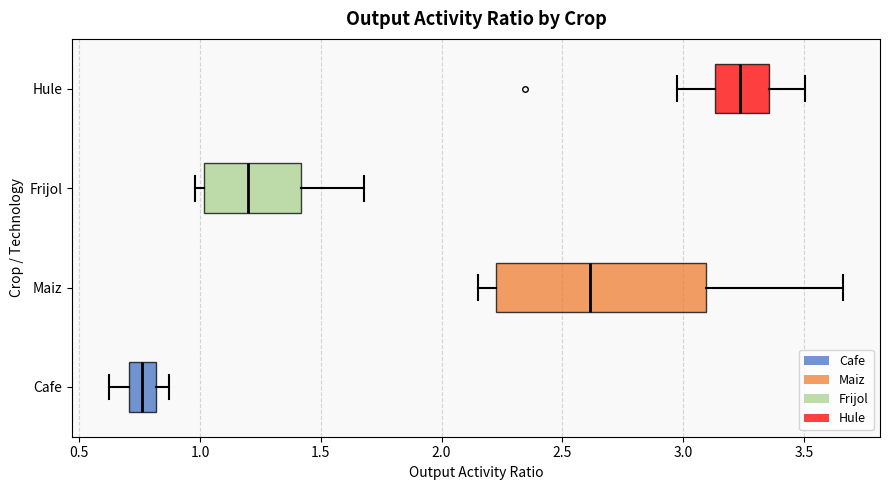

Which box is the widest, from its left edge to its right edge?

Maiz